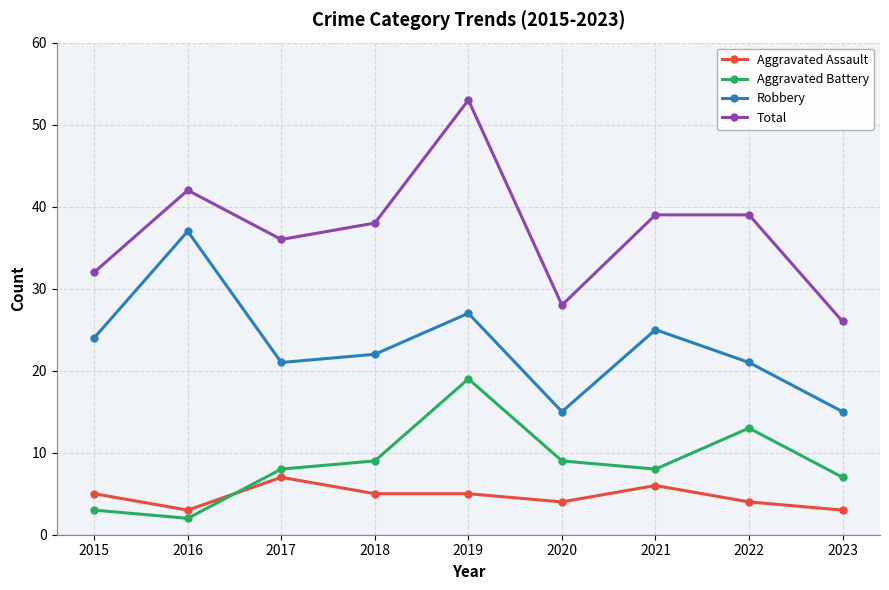

Rank the series by their maximum value, from lowest to highest.

Aggravated Assault, Aggravated Battery, Robbery, Total